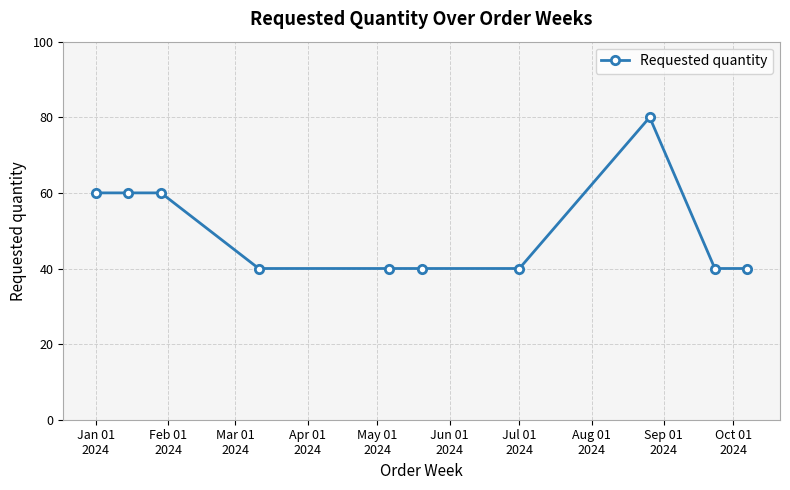

What is the difference between the maximum and second lowest values?

40